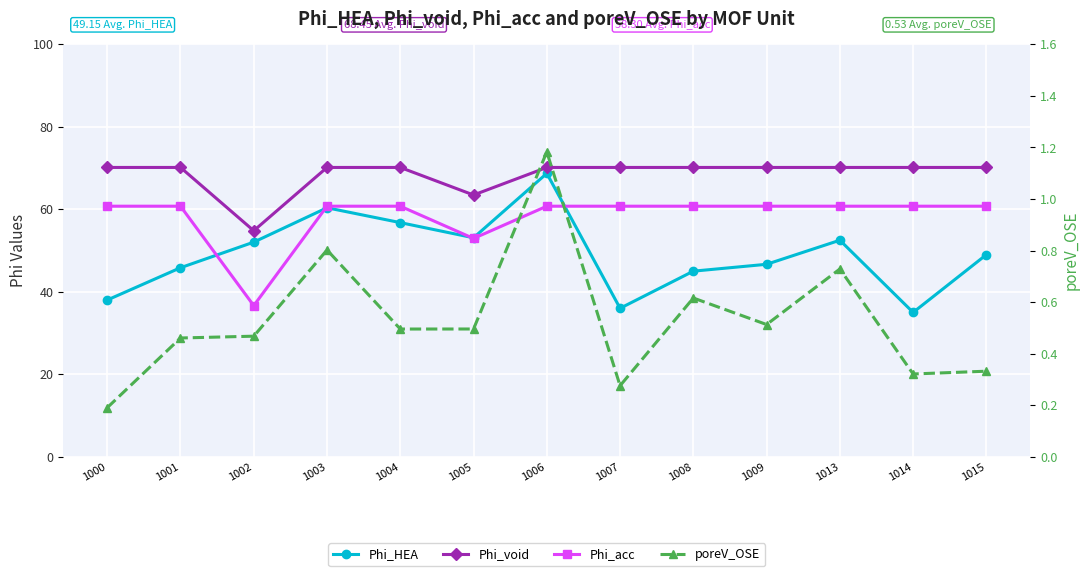

Rank the series at 1006 from highest to lowest value.

Phi_void, Phi_HEA, Phi_acc, poreV_OSE